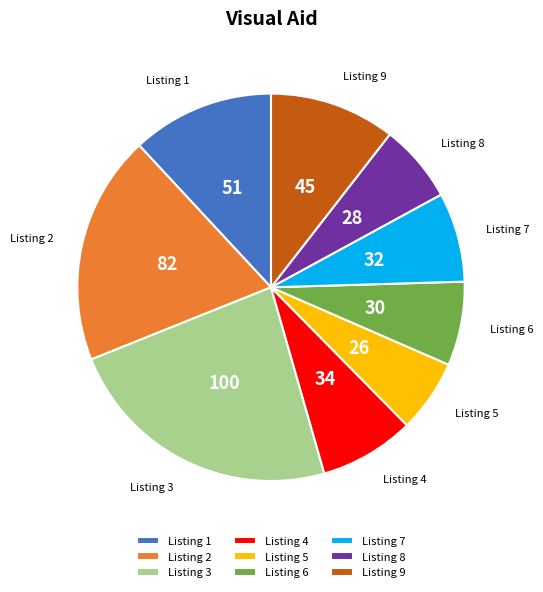

Is there any slice that represents more than half of the pie?

No